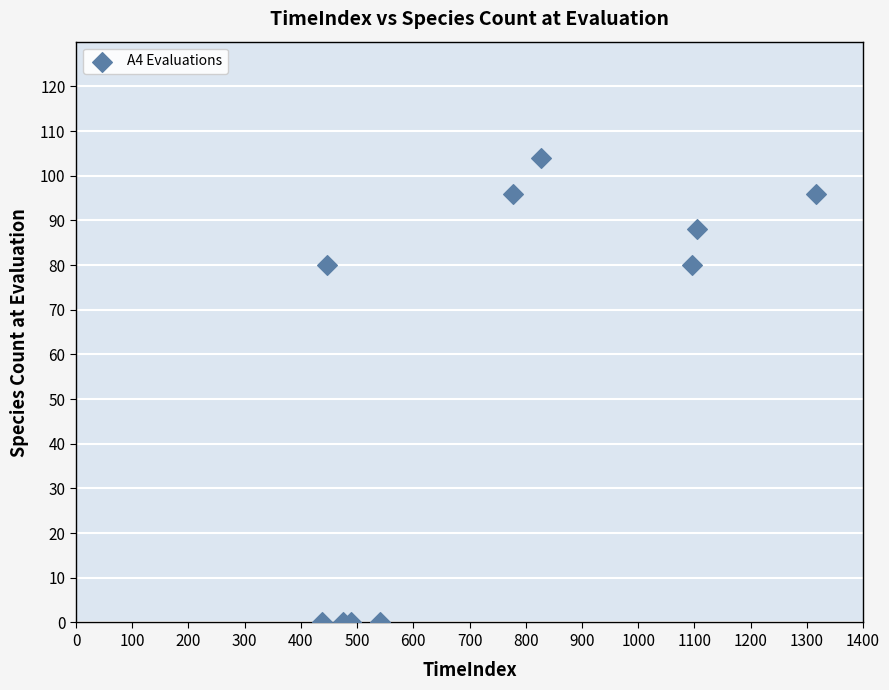

What is the average Y value?

54